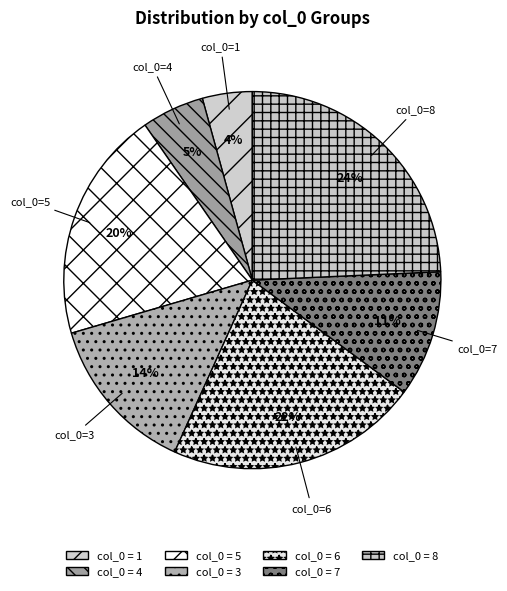

Which slice is the largest?

8